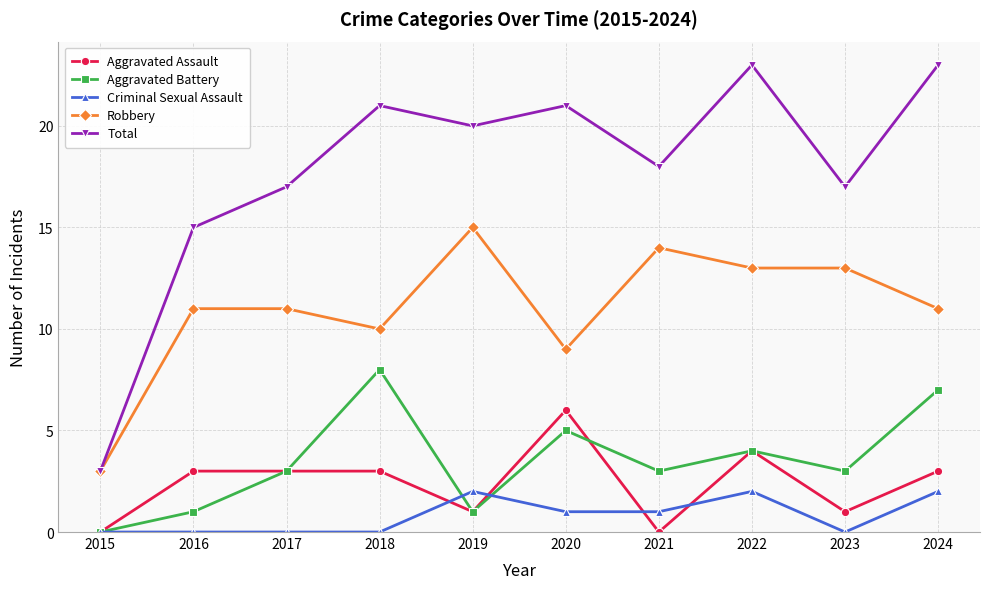

What is the sum of the Total values at 2023 and 2020?

38